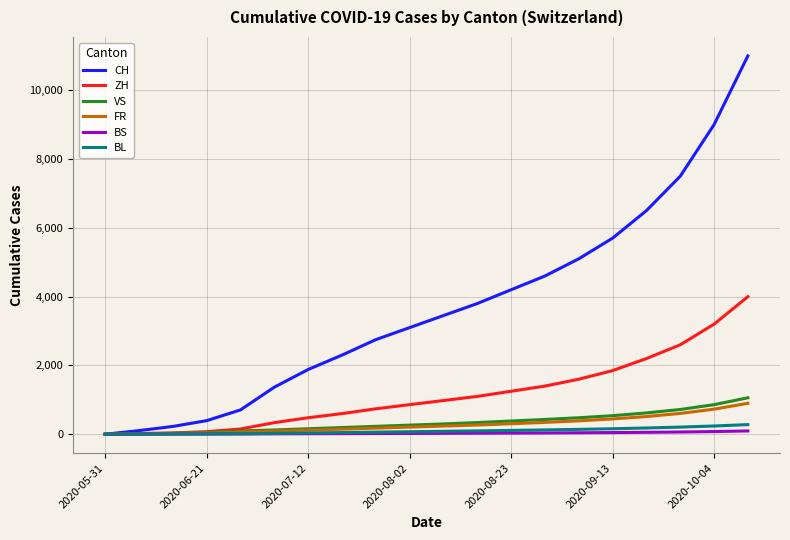

What is the greatest value displayed?

11000